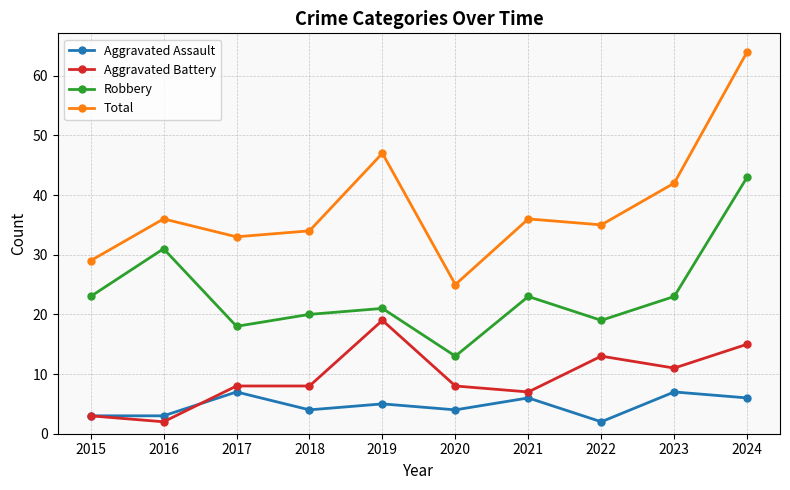

Which series has the largest total across all categories?

Total